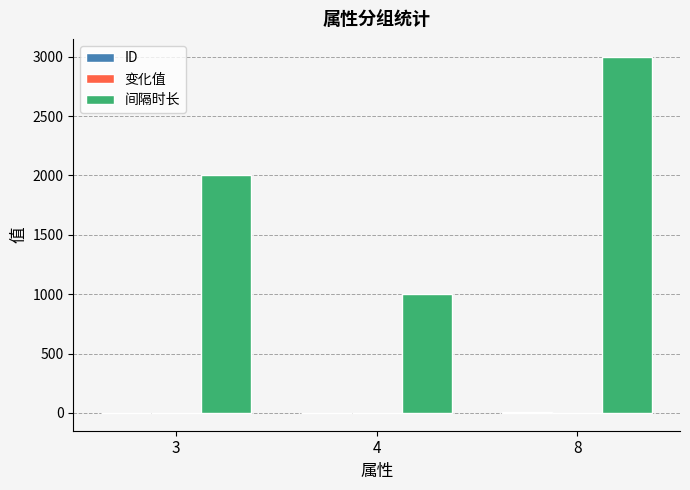

What is the average value of the 间隔时长 series?

2000.0